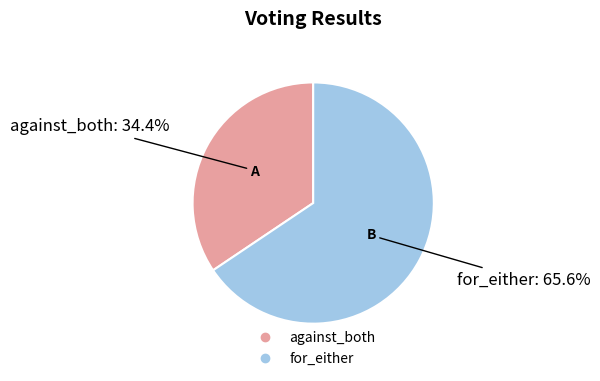

What percentage is the for_either slice, to the nearest percent?

66%